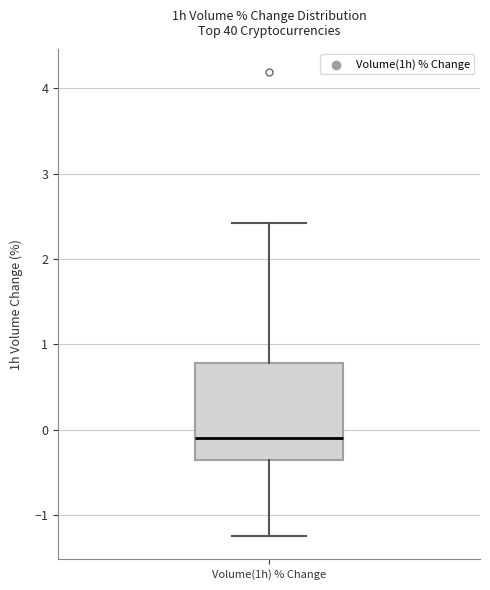

Transcribe this box plot: give where the median line is, the range the box spans, and where the two whiskers end, as read against the y-axis. The values are not printed on the chart, so give them approximately, as read against the axis.

median -0.1, box -0.4 to 0.8, whiskers -1.2 to 2.4